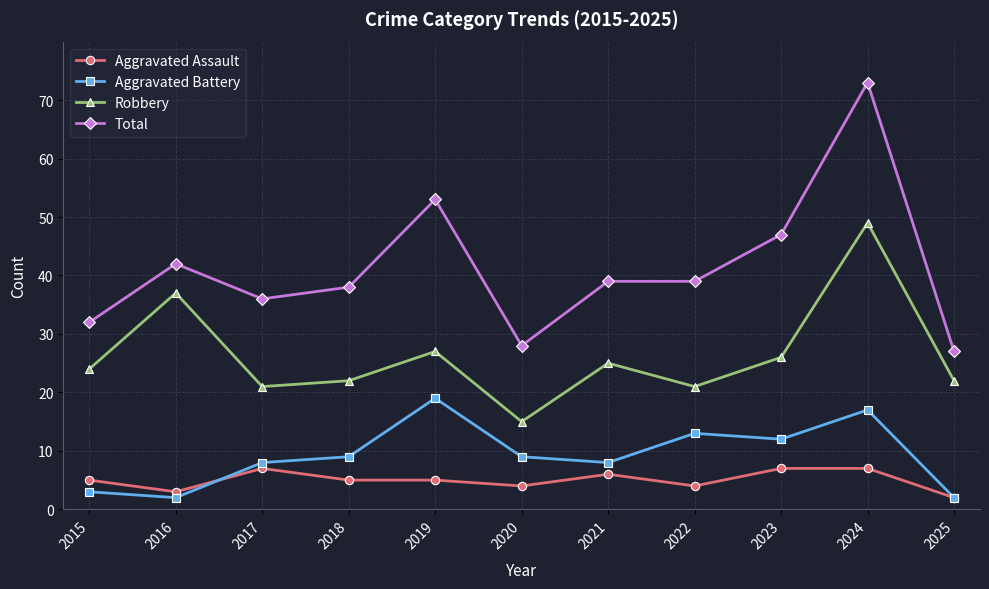

Rank the series at 2019 from lowest to highest value.

Aggravated Assault, Aggravated Battery, Robbery, Total